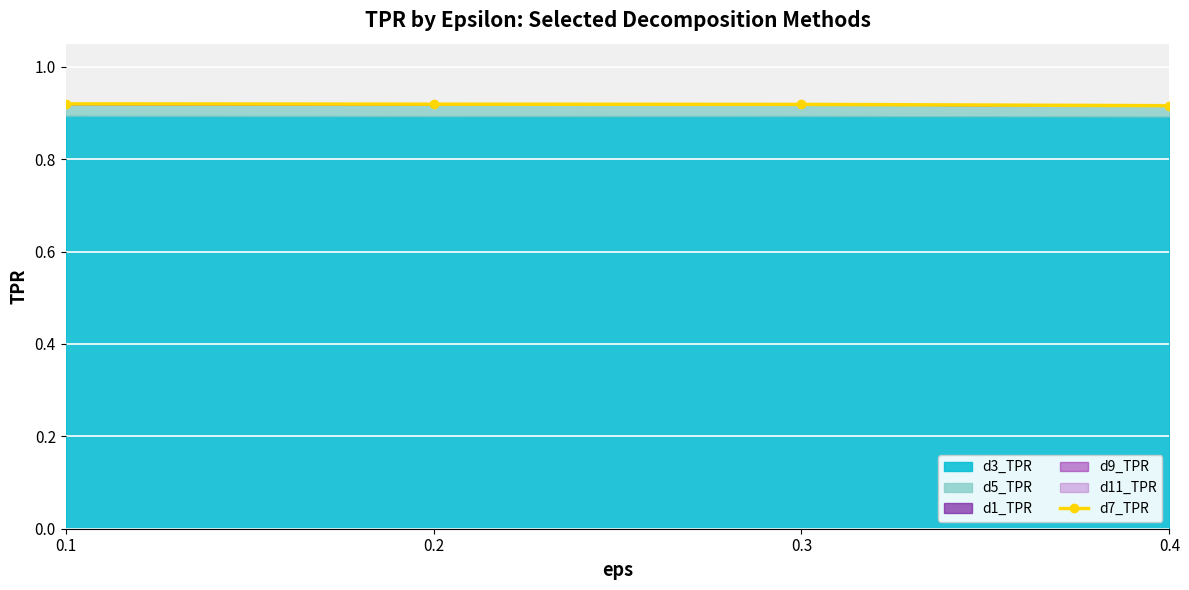

Rank the categories by value from lowest to highest.

0.4, 0.3, 0.2, 0.1